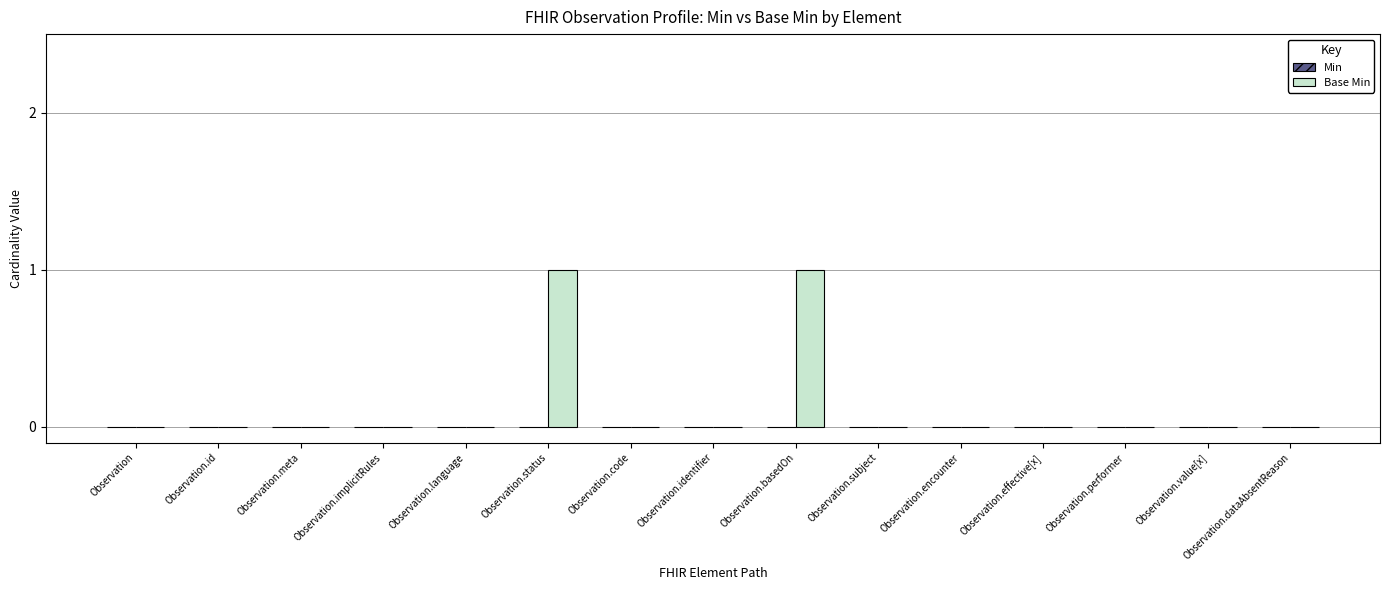

True or false: the data shows 1 at Observation.effective[x].

False